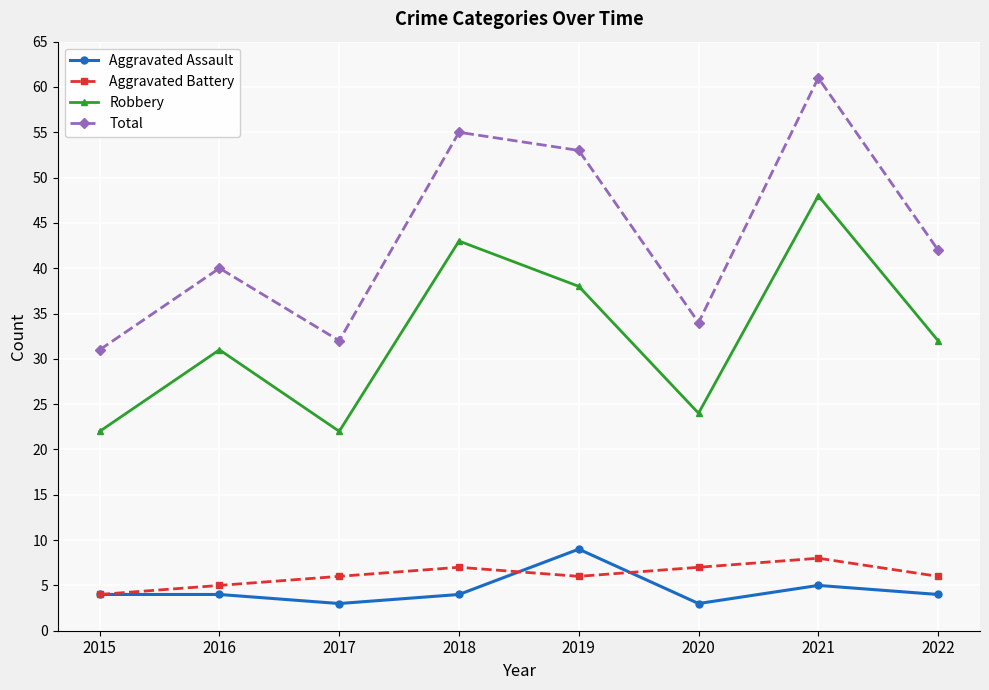

List the series in order of their peak value, lowest first.

Aggravated Battery, Aggravated Assault, Robbery, Total